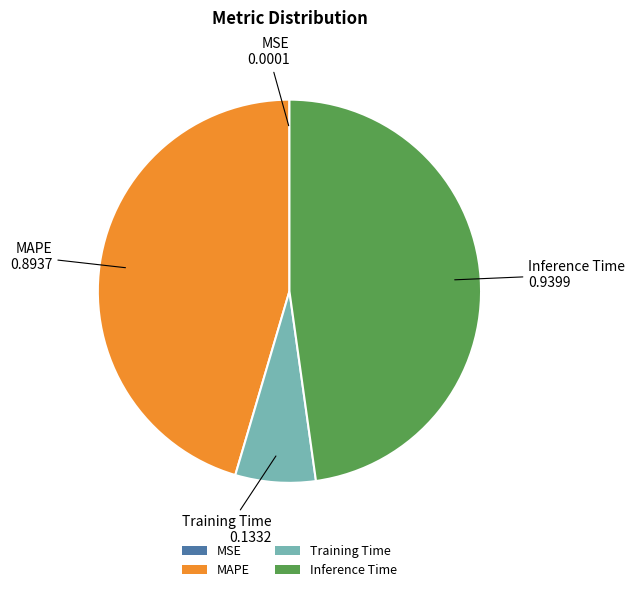

Is it true that MAPE is 45% of the pie?

True